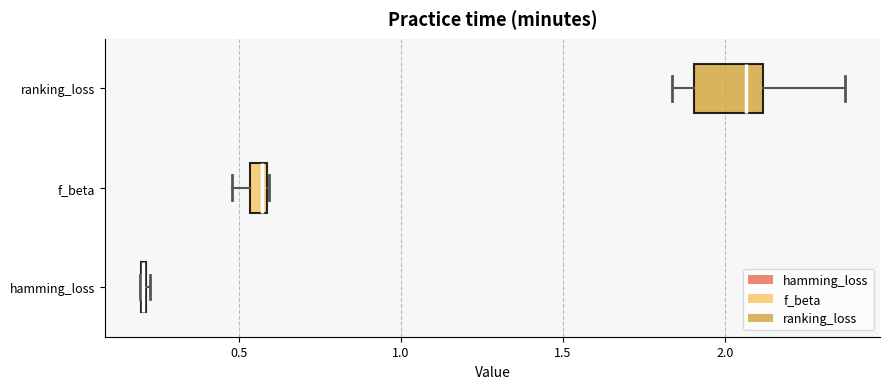

Which box is the widest, from its left edge to its right edge?

ranking_loss